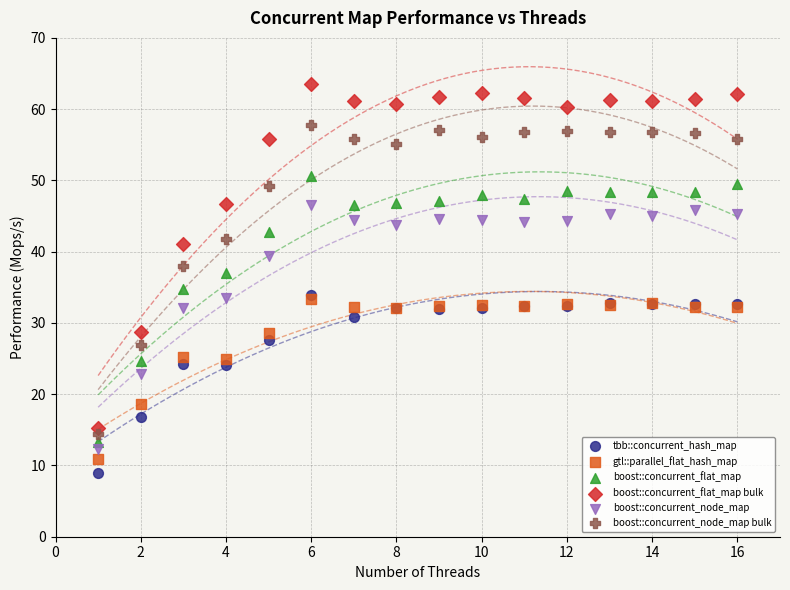

What are all the series names shown in the legend?

tbb::concurrent_hash_map, gtl::parallel_flat_hash_map, boost::concurrent_flat_map, boost::concurrent_flat_map bulk, boost::concurrent_node_map, boost::concurrent_node_map bulk